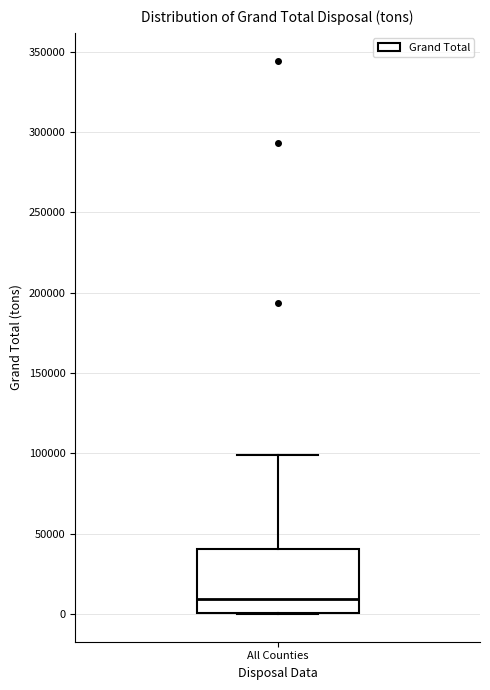

Transcribe this box plot: give where the median line is, the range the box spans, and where the two whiskers end, as read against the y-axis. The values are not printed on the chart, so give them approximately, as read against the axis.

median 10000, box 0 to 40000, whiskers 0 to 100000